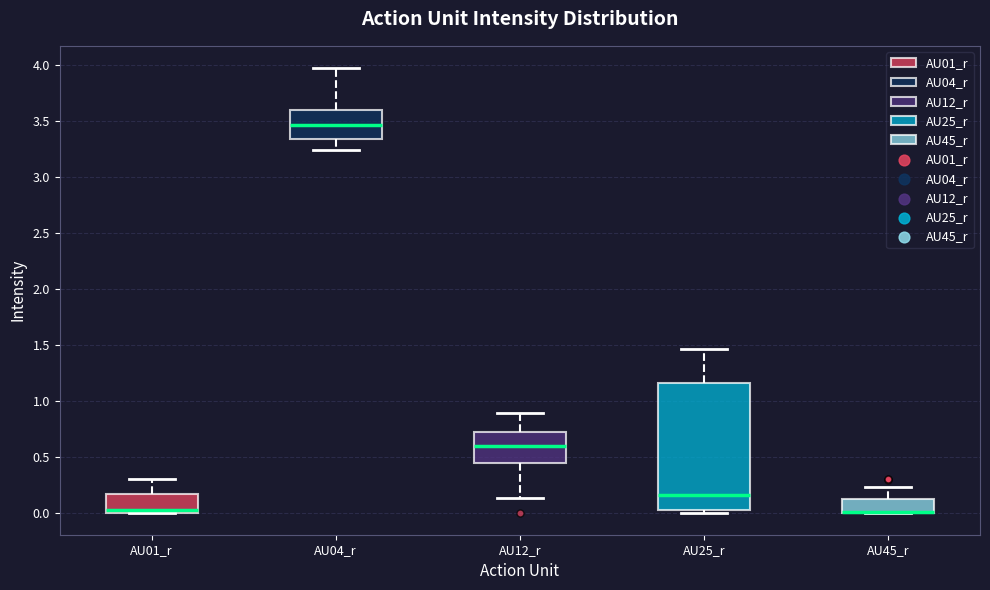

Reading left to right, transcribe this box plot: for each box, give where its median line is, the range the box spans, and where its two whiskers end, as read against the y-axis. The values are not printed on the chart, so give them approximately, as read against the axis.

AU01_r: median 0.05, box 0.00 to 0.15, whiskers 0.00 to 0.30
AU04_r: median 3.45, box 3.35 to 3.60, whiskers 3.25 to 3.95
AU12_r: median 0.60, box 0.45 to 0.70, whiskers 0.15 to 0.90
AU25_r: median 0.15, box 0.00 to 1.15, whiskers 0.00 (just below the box's lower edge) to 1.45
AU45_r: median 0.00 (drawn on the box's lower edge), box 0.00 to 0.10, whiskers 0.00 to 0.25